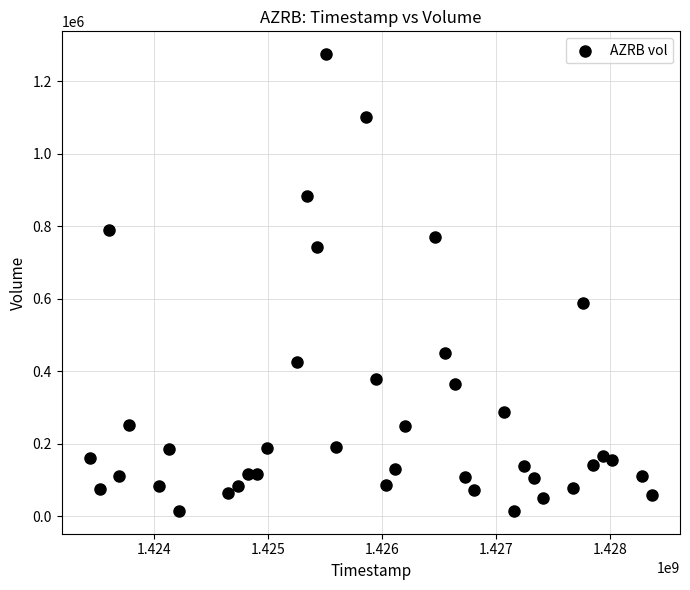

What is the range of Y values (max minus min)?

1260000